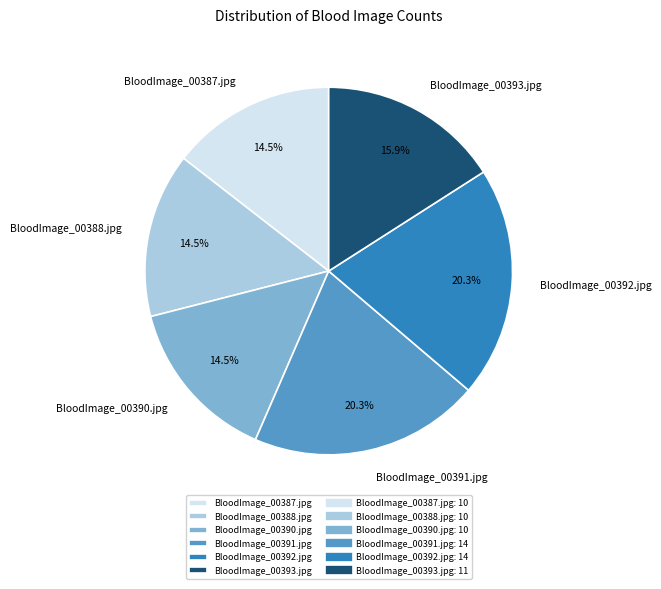

Does any single category account for the majority?

No